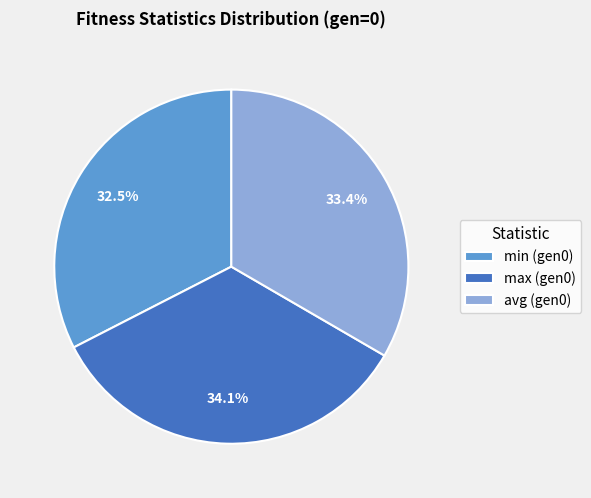

Is min (gen0) the majority of the pie?

No